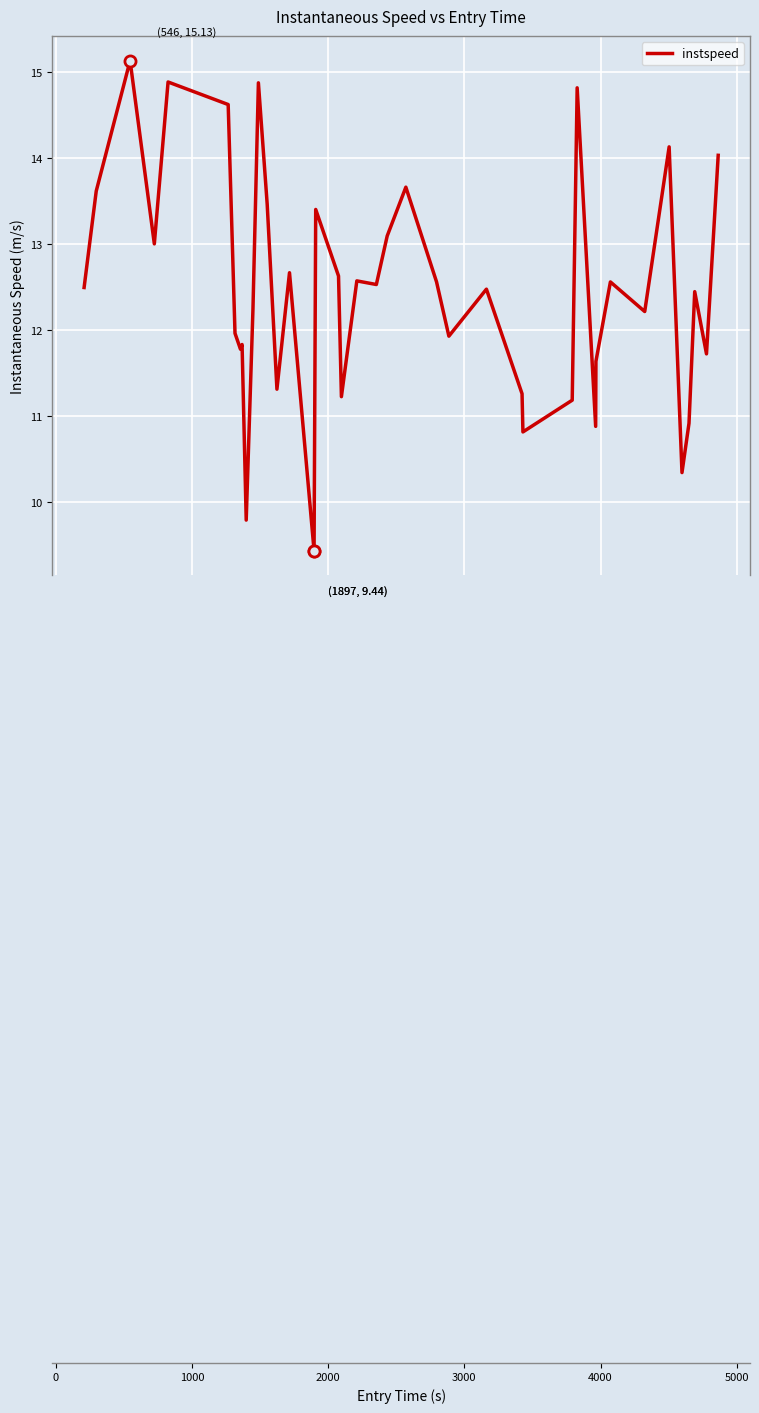

What is the difference between the maximum and minimum values?

5.7